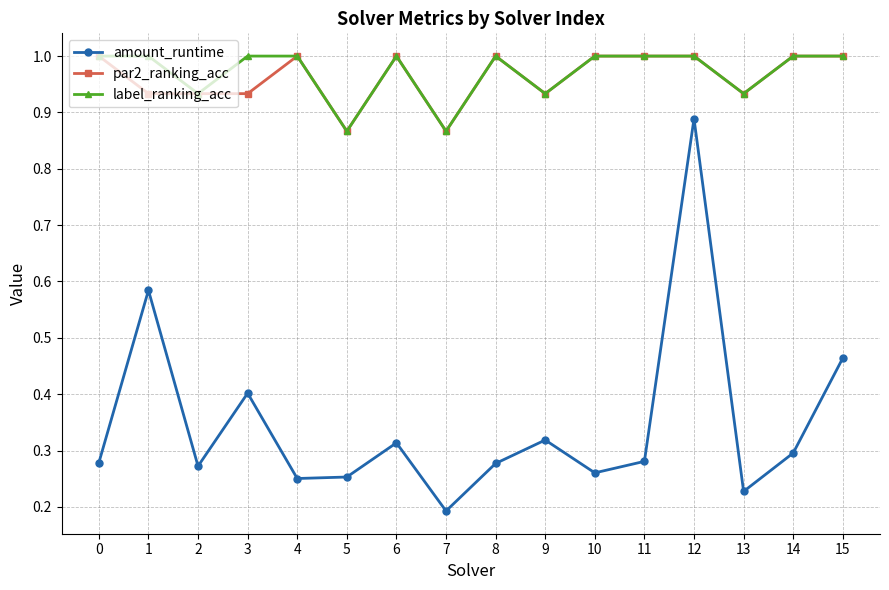

Which series has the largest range (max minus min)?

amount_runtime